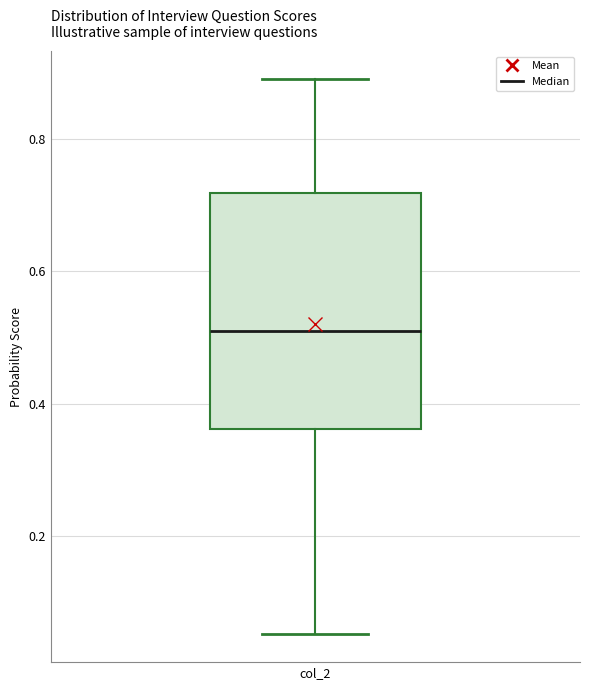

Where is the lower edge of the box for col_2 on the y-axis? The values are not printed on the chart, so give them approximately, as read against the axis.

0.36